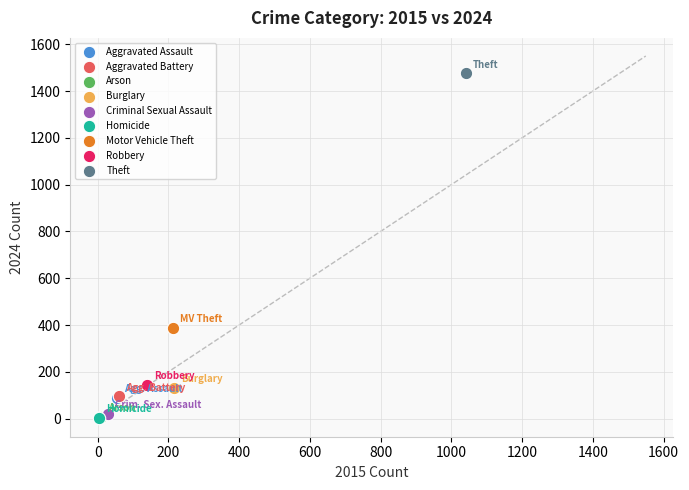

Which series reaches the maximum Y coordinate?

Theft